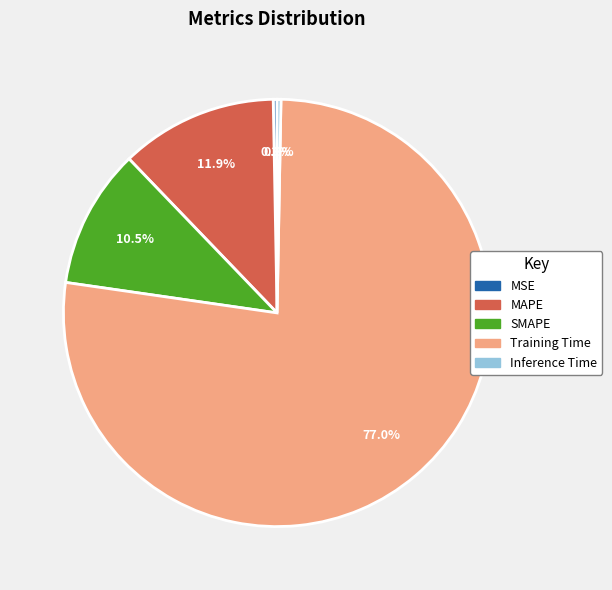

Which has a higher value, MAPE or SMAPE?

MAPE